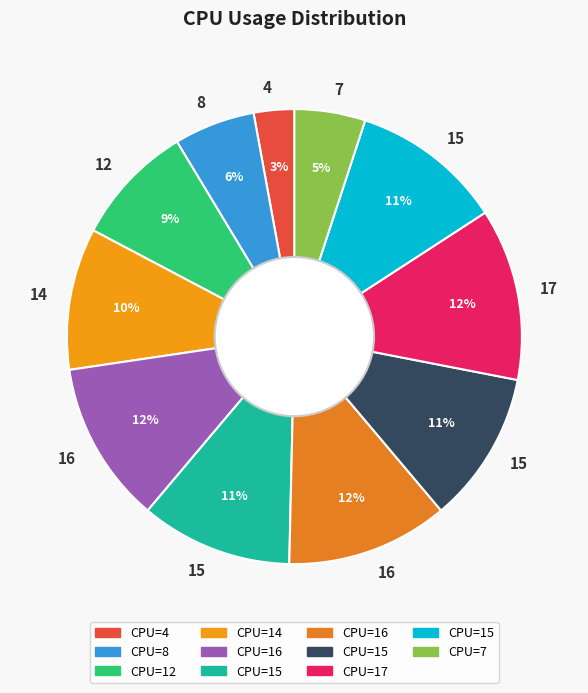

Count the number of slices in the pie.

11